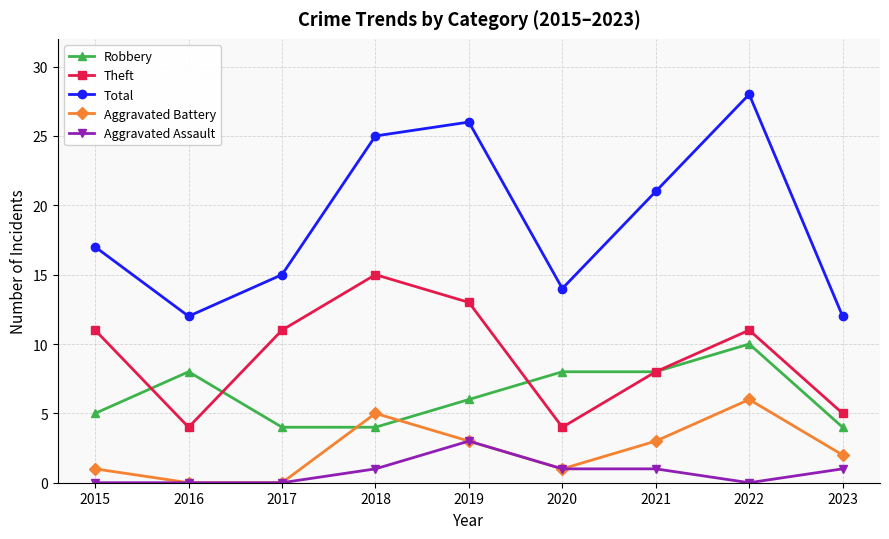

What is the sum of all Aggravated Battery values?

21